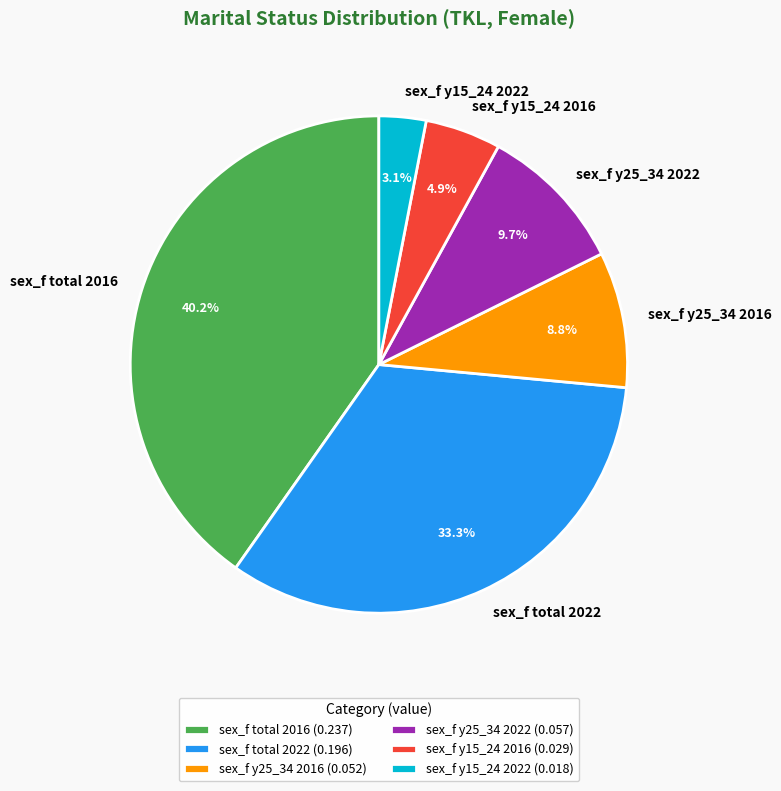

How many segments does this pie chart have?

6